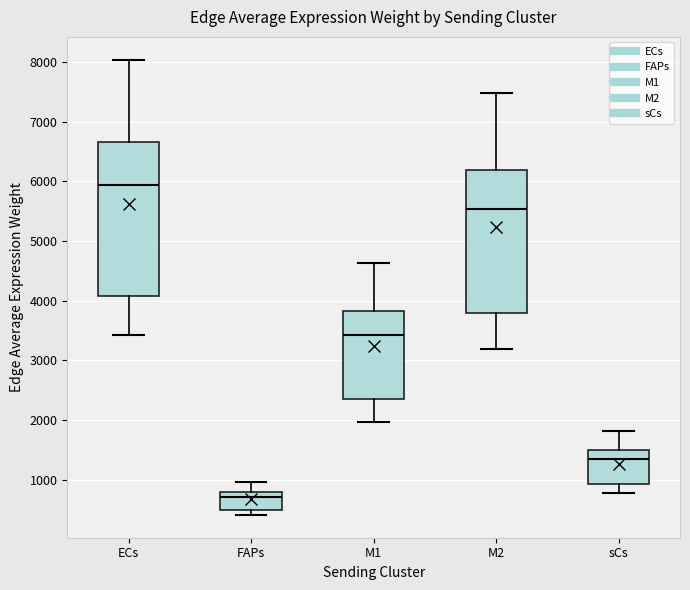

Reading left to right, transcribe this box plot: for each box, give where its median line is, the range the box spans, and where its two whiskers end, as read against the y-axis. The values are not printed on the chart, so give them approximately, as read against the axis.

ECs: median 5900, box 4100 to 6700, whiskers 3400 to 8000
FAPs: median 700, box 500 to 800, whiskers 400 to 1000
M1: median 3400, box 2300 to 3800, whiskers 2000 to 4600
M2: median 5500, box 3800 to 6200, whiskers 3200 to 7500
sCs: median 1300, box 900 to 1500, whiskers 800 to 1800